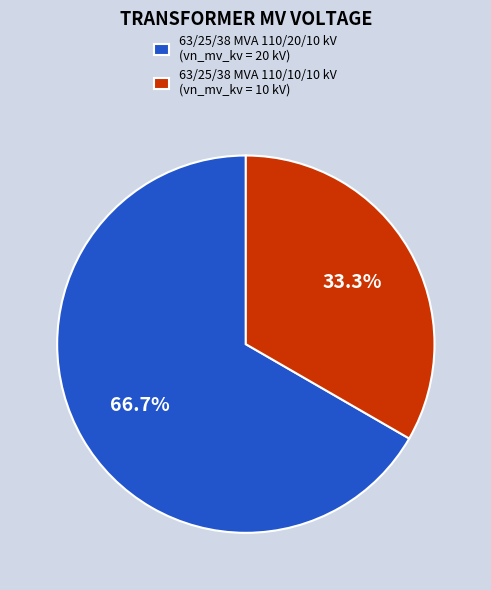

To the nearest percent, what is the average slice percentage?

50%